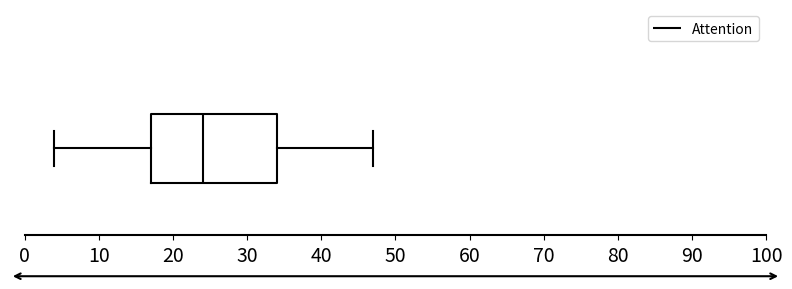

Read this box plot against the x-axis: the position of the median line, the range covered by the box, and the ends of both whiskers. The values are not printed on the chart, so give them approximately, as read against the axis.

median 24, box 17 to 34, whiskers 4 to 47